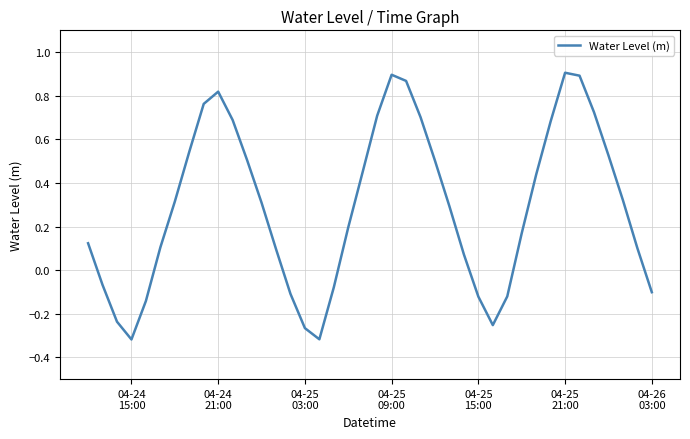

How many lines are shown in the chart?

1